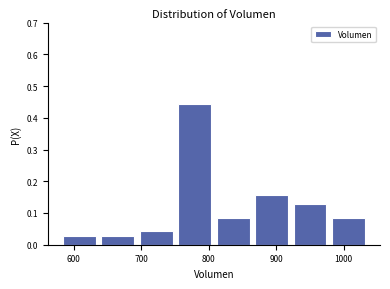

Reading left to right, list every bar in this chart as the range it spans on the x-axis followed by its height. Neither the bar edges nor the heights are printed on the chart, so give them approximately, as read against the axes.

580 to 640: 0.03
640 to 690: 0.03
690 to 750: 0.04
750 to 810: 0.44
810 to 860: 0.09
860 to 920: 0.16
920 to 980: 0.13
980 to 1040: 0.09